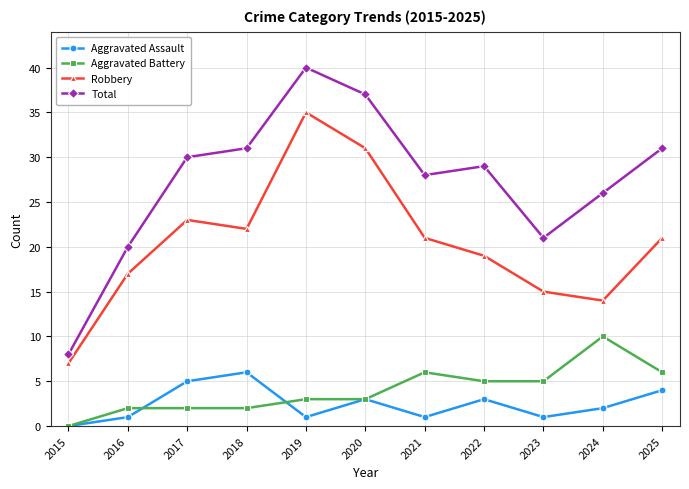

Is it true that Robbery equals 5 at 2023?

False